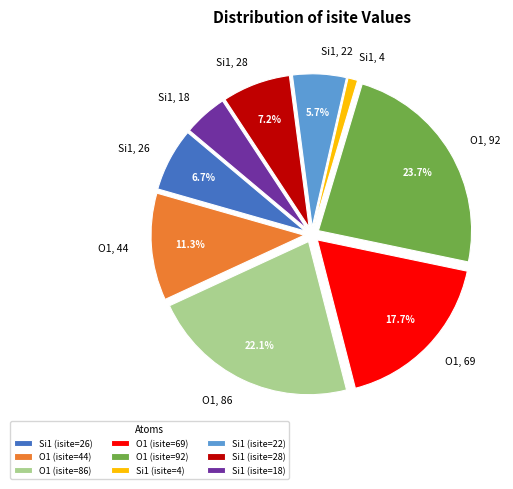

Is there a majority slice in this chart?

No